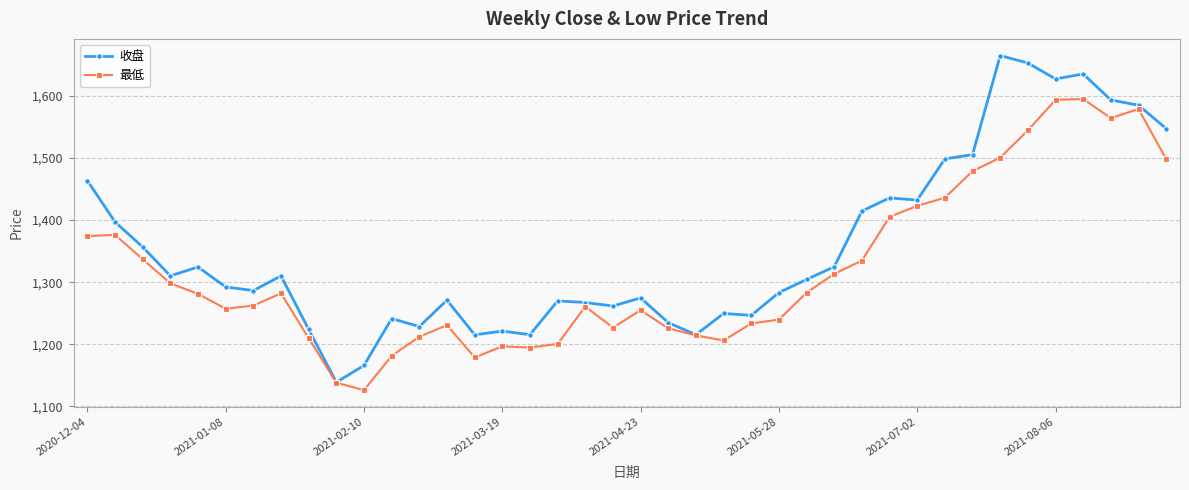

What is the value of the 最低 point at the 31st from the left?

1422.8